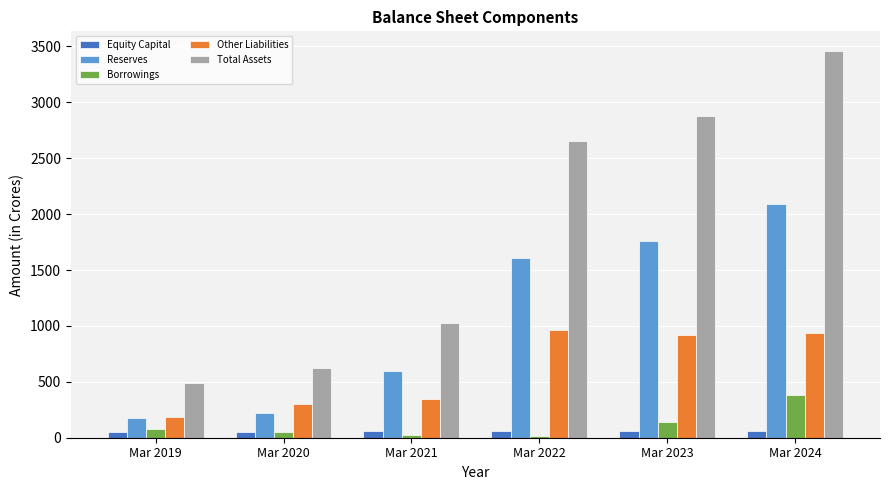

The value of Other Liabilities at Mar 2023 is 1581. True or false?

False